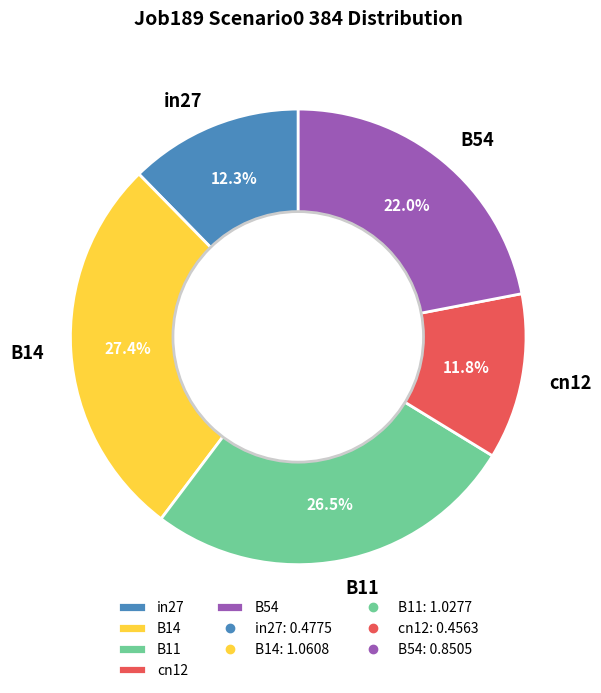

Which slice is the smallest?

cn12